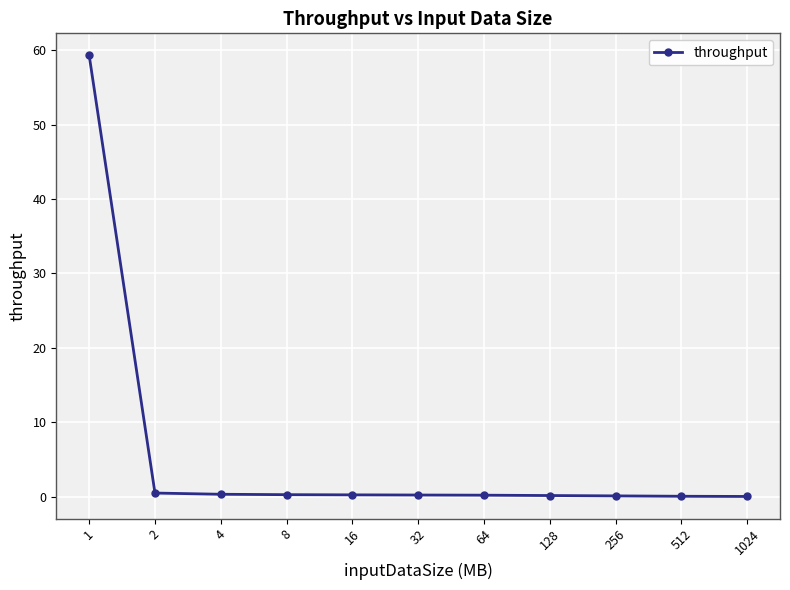

What is the value of the 5th point from the left?

0.2